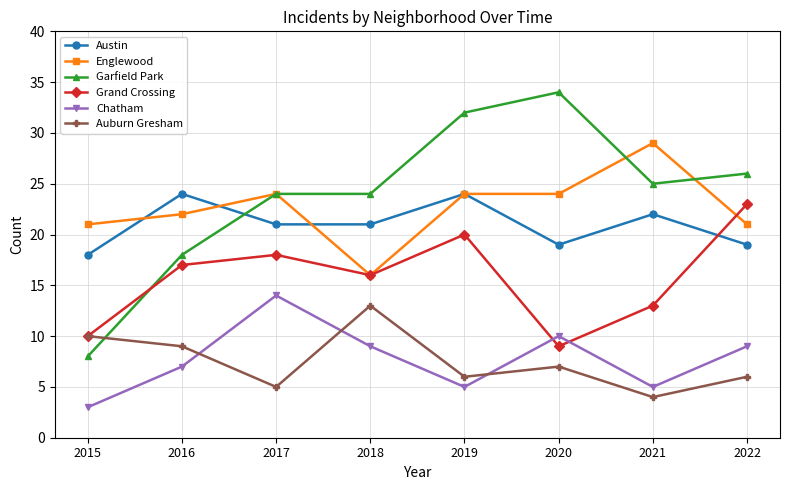

What are all the series names shown in the legend?

Austin, Englewood, Garfield Park, Grand Crossing, Chatham, Auburn Gresham